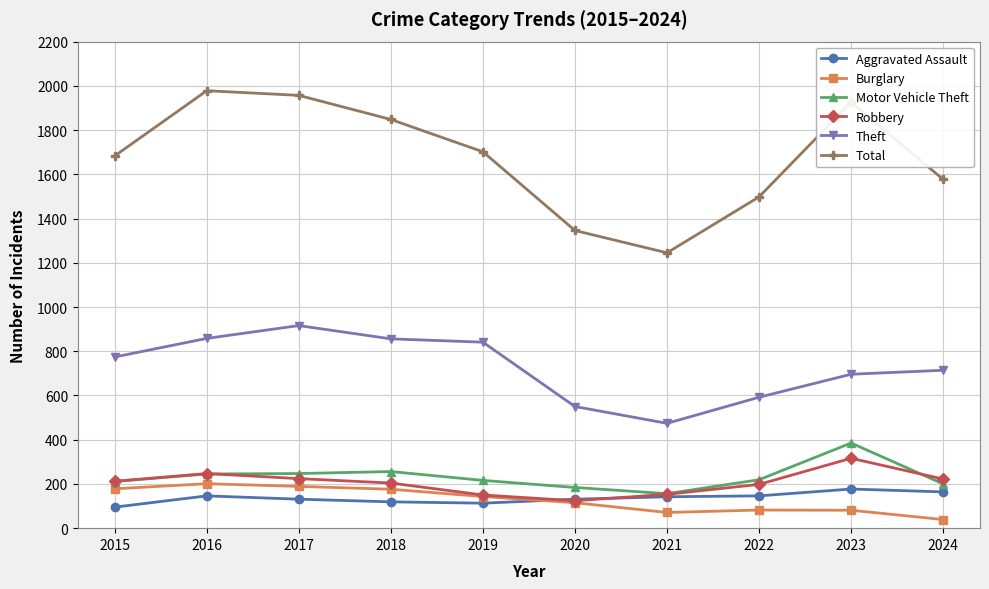

What is the minimum value shown in the chart?

39